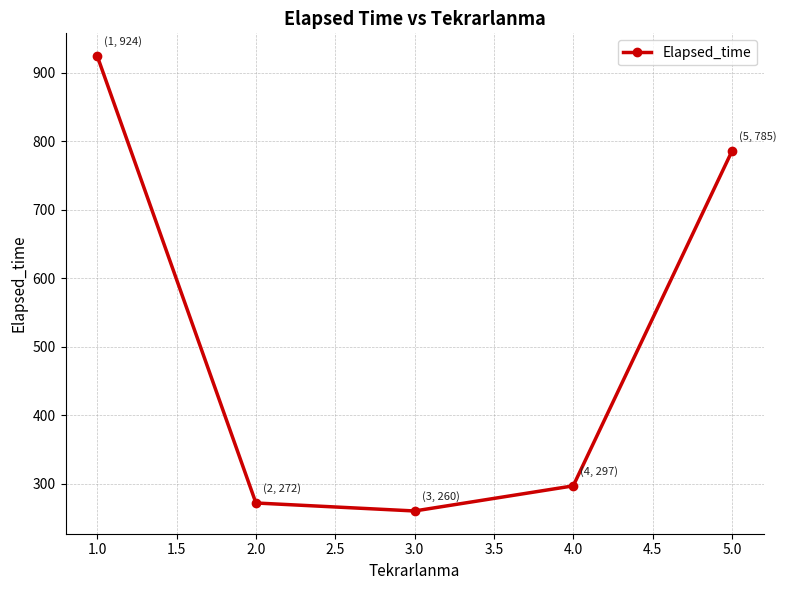

List the labels in order of value, largest first.

1.0, 5.0, 4.0, 2.0, 3.0